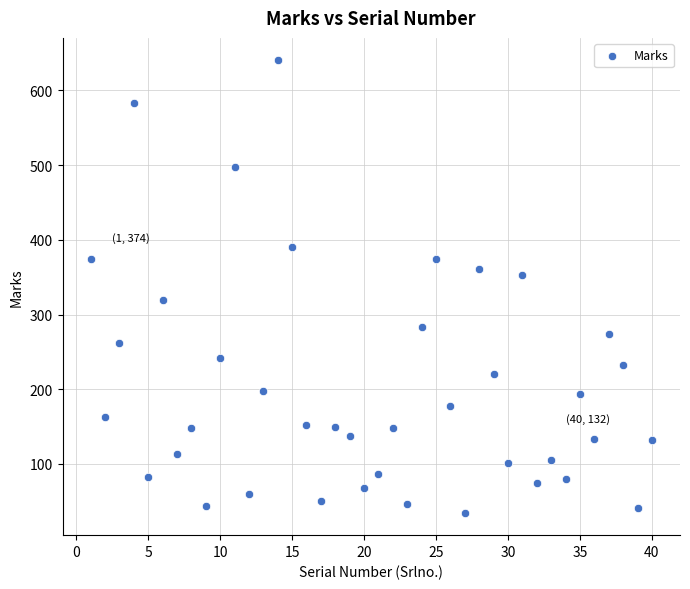

What is the range of Y values (max minus min)?

605